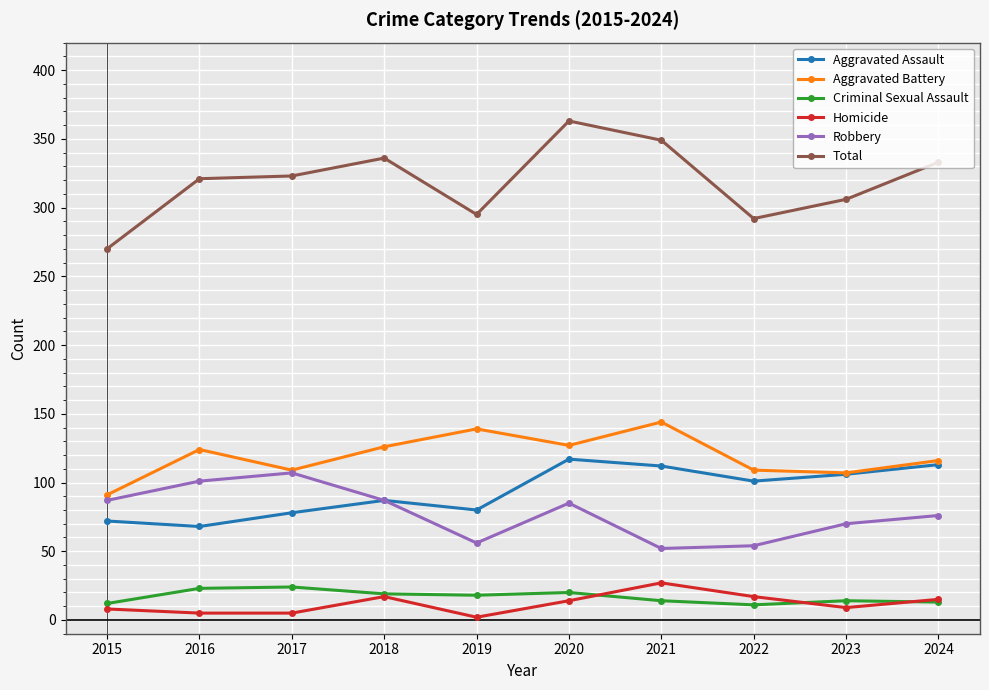

How many data points in Robbery are less than 85?

5